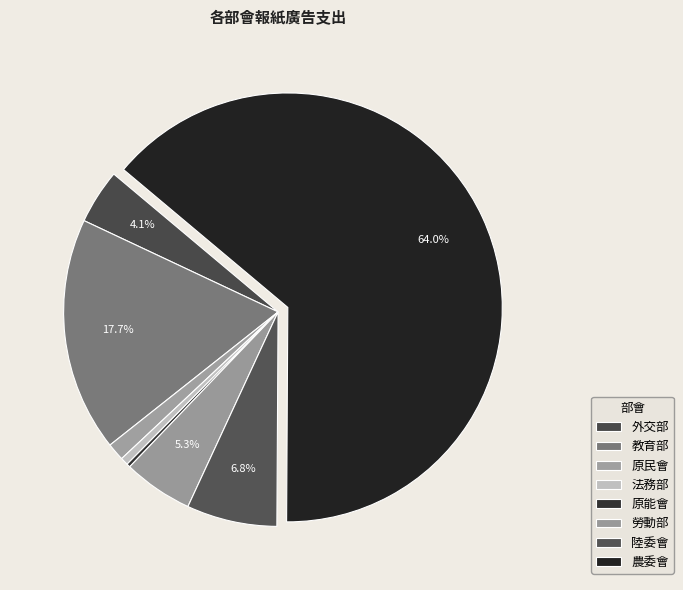

How many slices are in this pie chart?

8